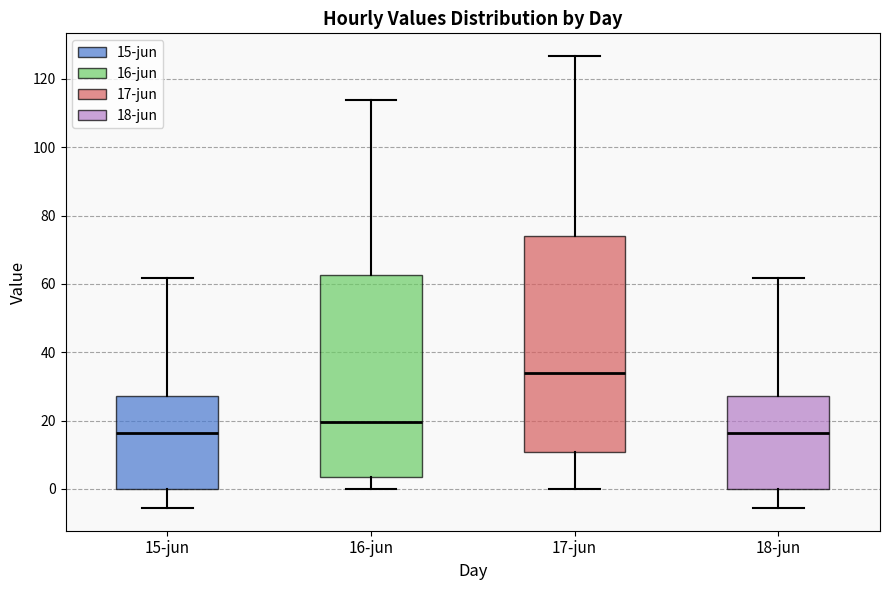

Comparing the boxes themselves (not the whiskers), which one is the tallest?

17-jun